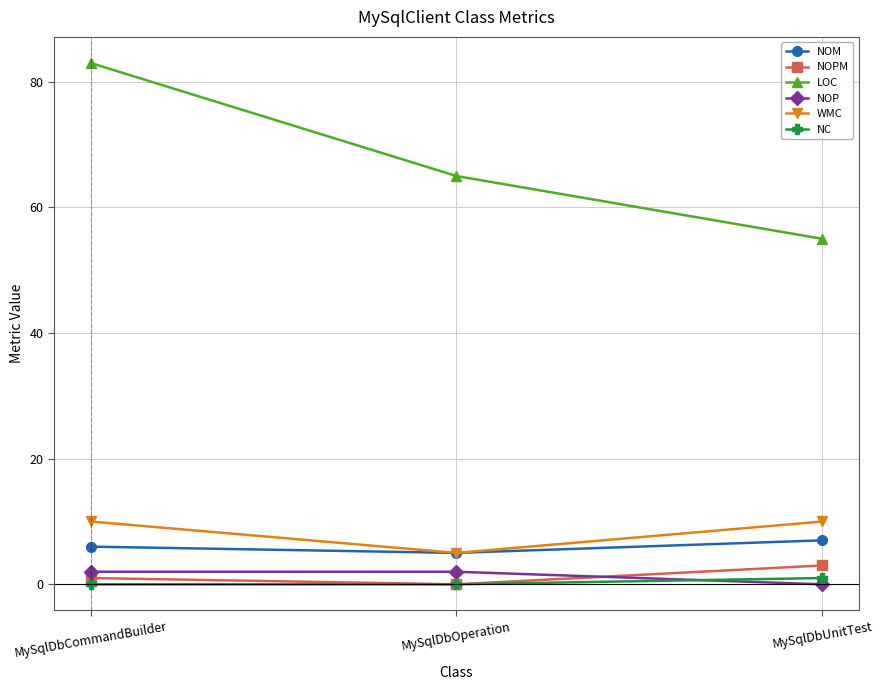

Does the chart display data point markers on the line(s)?

Yes